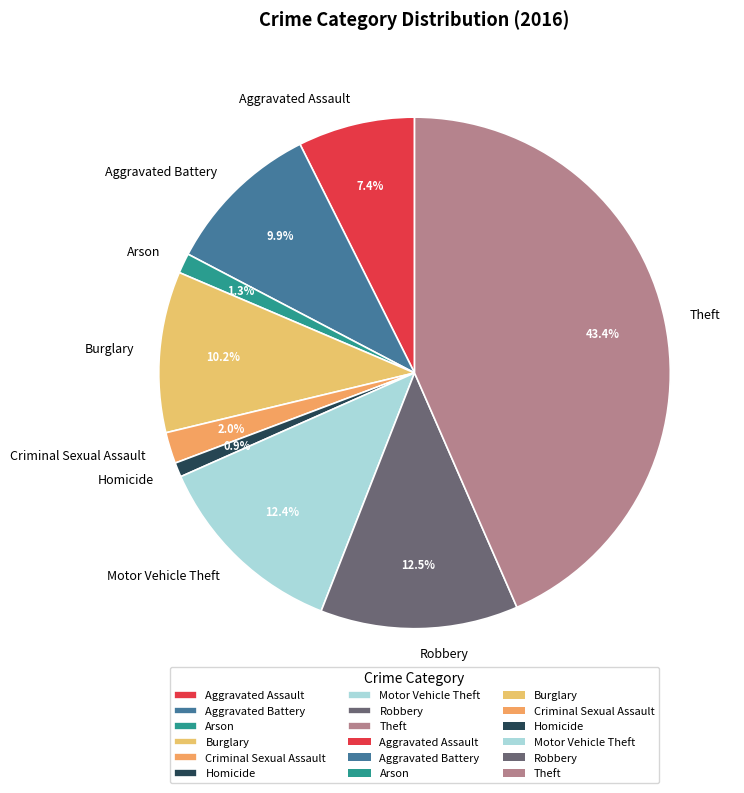

Which has a higher value, Aggravated Battery or Criminal Sexual Assault?

Aggravated Battery